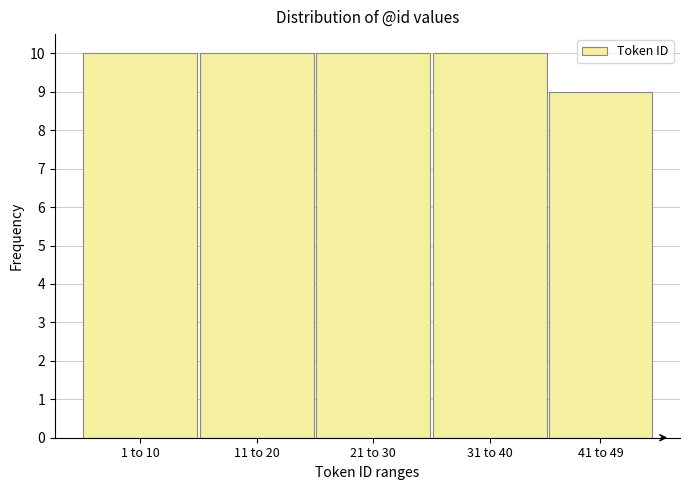

Reading left to right, transcribe all the data shown in this chart.

10	10	10	10	9